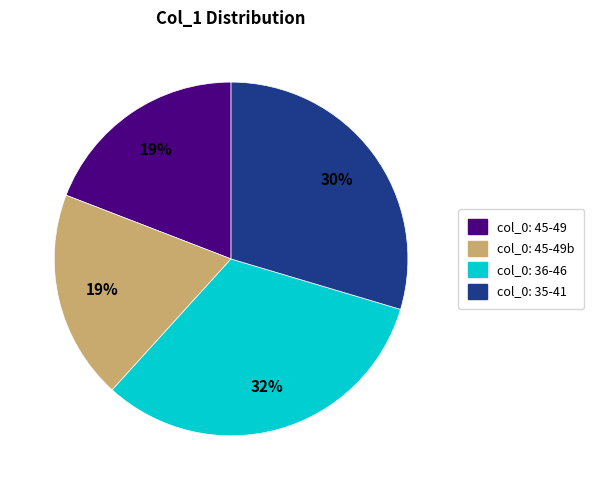

To the nearest percent, what is the difference between the largest and smallest slice percentages?

13%